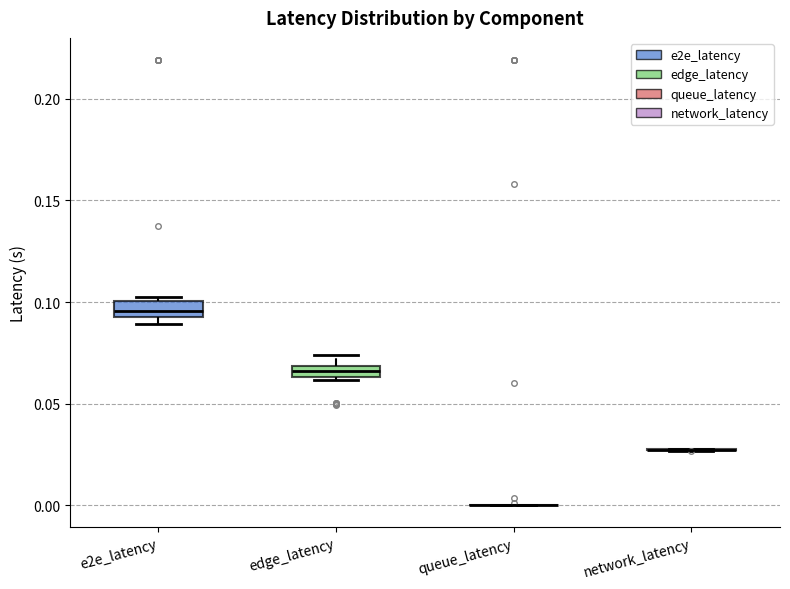

Where is the lower edge of the box for edge_latency on the y-axis? The values are not printed on the chart, so give them approximately, as read against the axis.

0.065